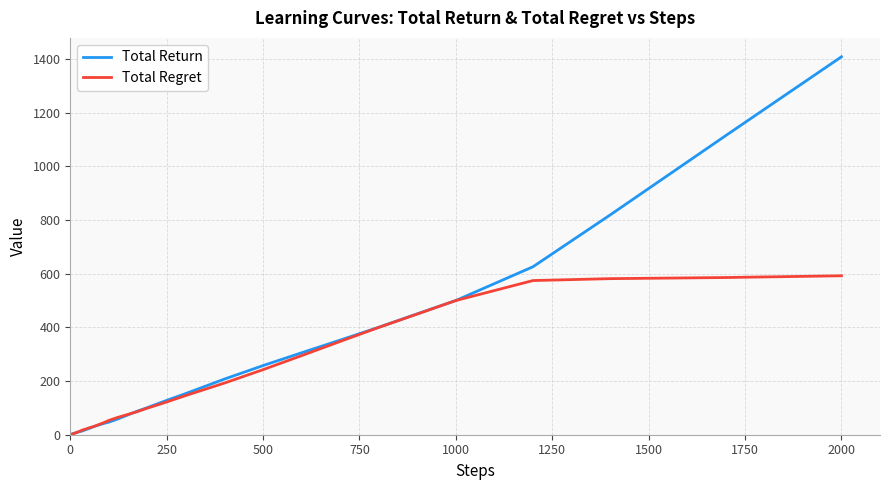

Count the number of data series in this chart.

2